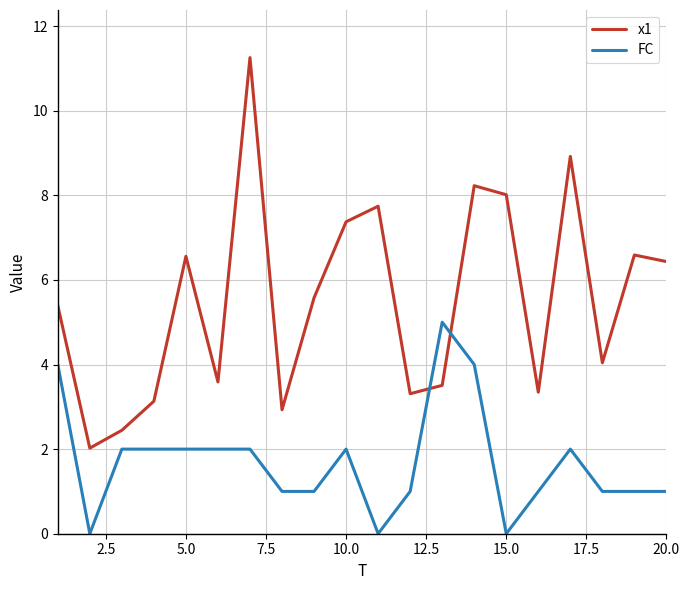

What is the difference between the maximum and second lowest values in the FC series?

5.0